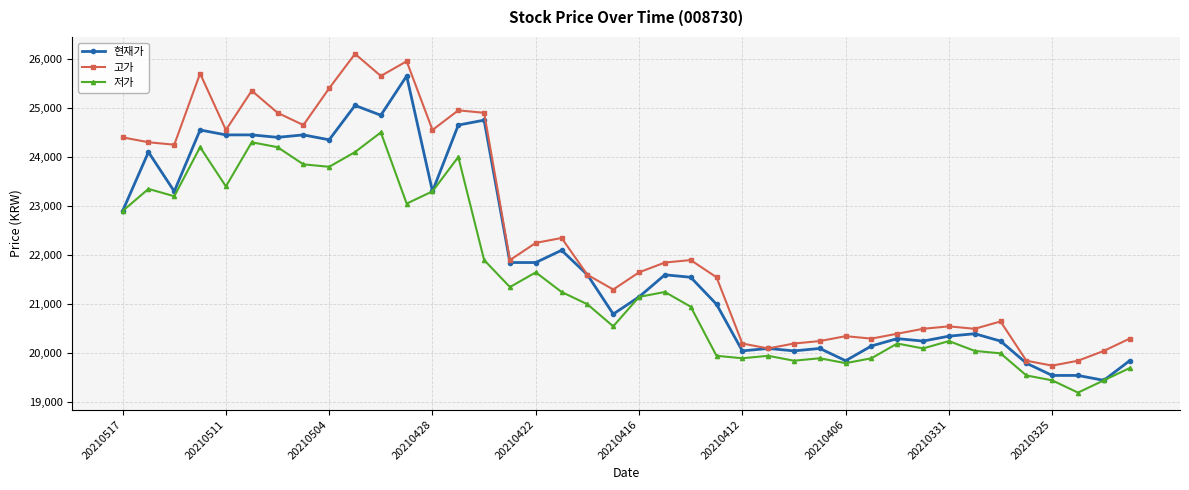

Which series has the largest total across all categories?

고가